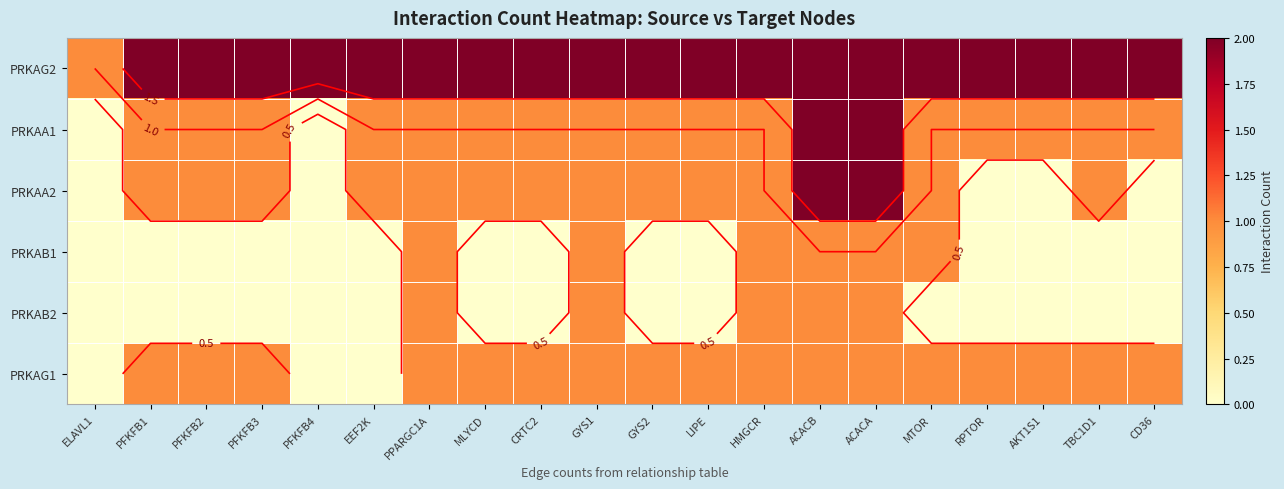

Rank the series at MTOR from highest to lowest value.

PRKAG2, PRKAA1, PRKAA2, PRKAB1, PRKAG1, PRKAB2